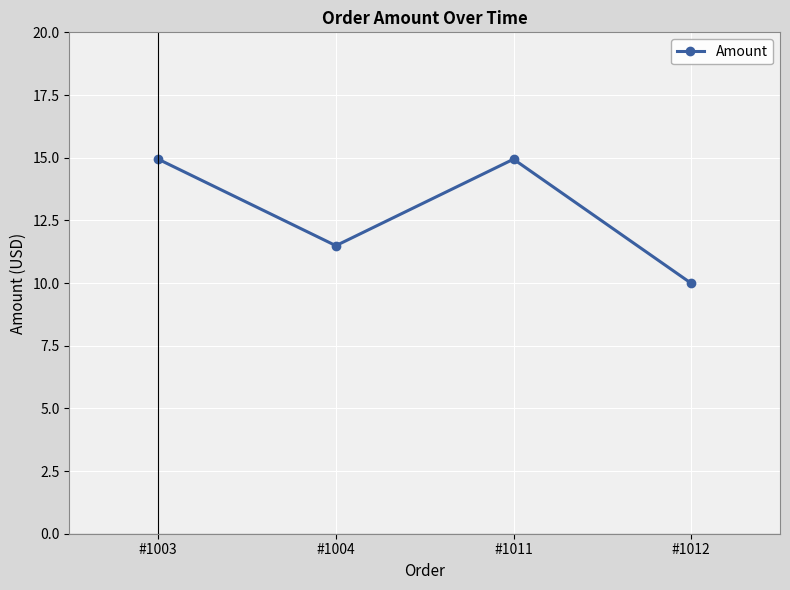

What is the average value?

12.8